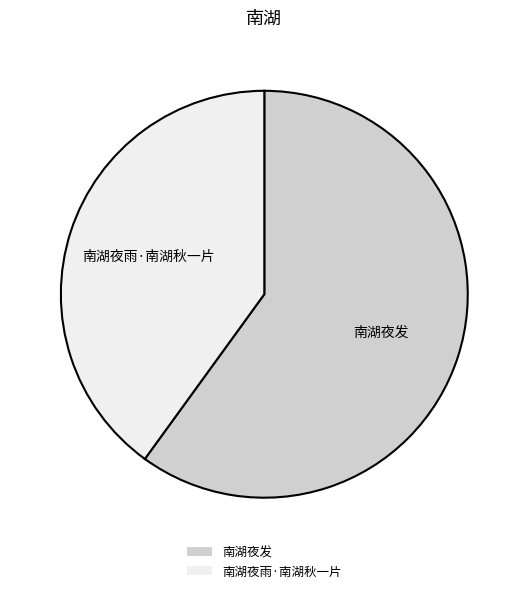

Do 南湖夜发 and 南湖夜雨·南湖秋一片 together represent more than half of the pie?

Yes